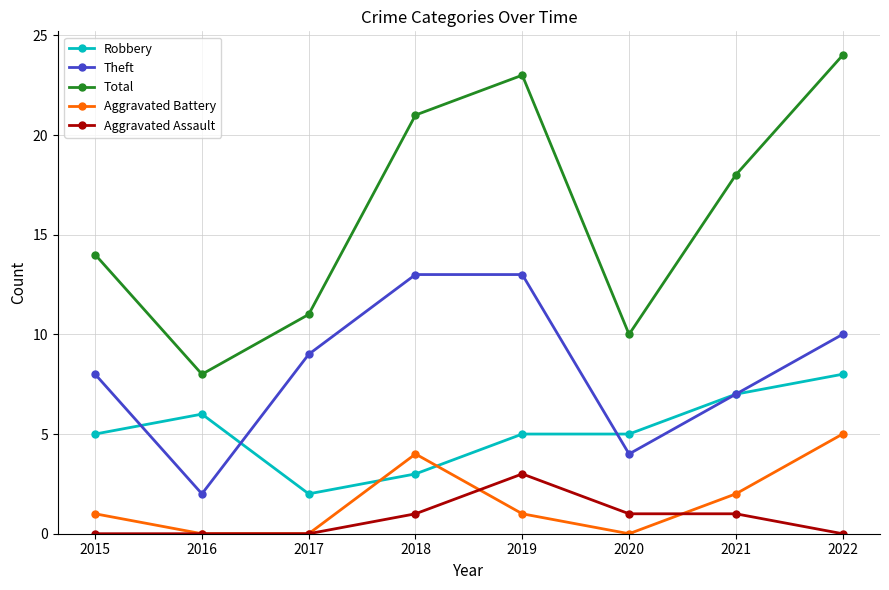

What is the maximum value for Robbery?

8